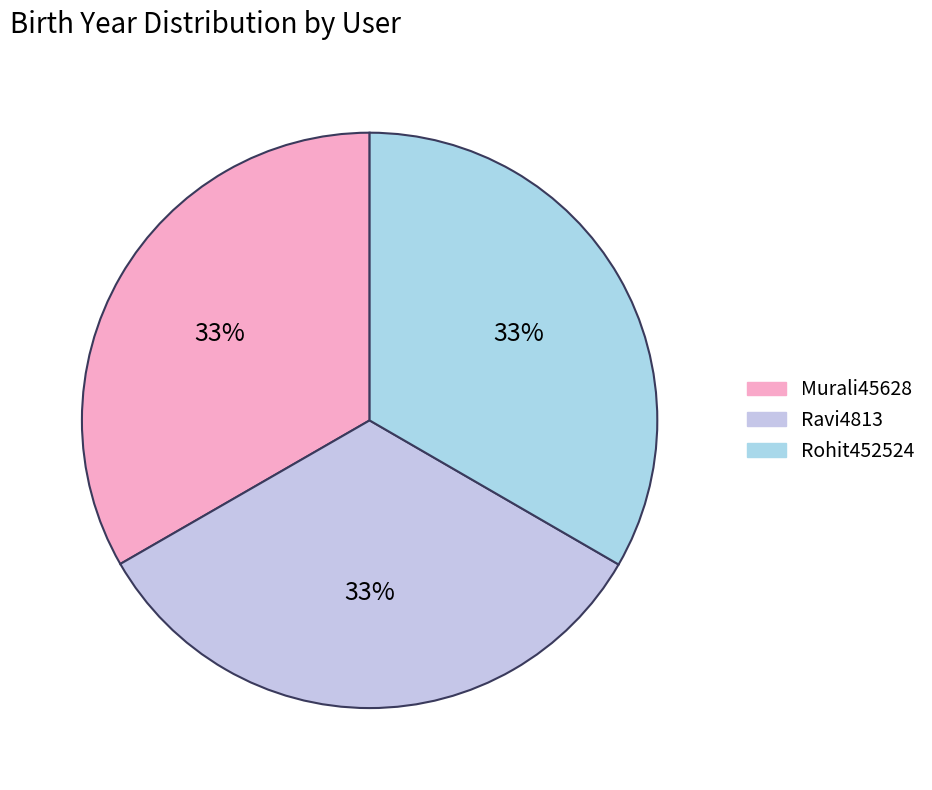

What is the total percentage of Ravi4813 and Murali45628?

66.6%